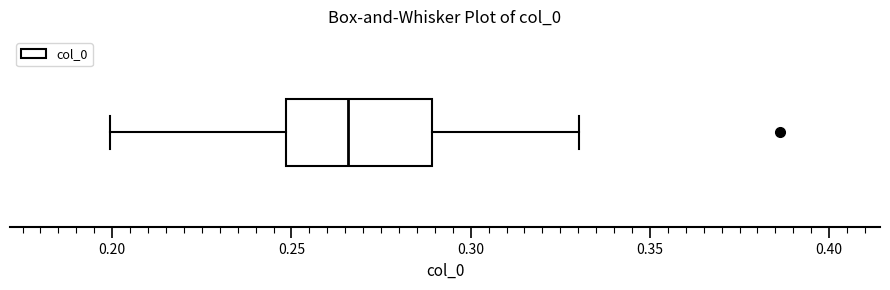

Read this box plot against the x-axis: the position of the median line, the range covered by the box, and the ends of both whiskers. The values are not printed on the chart, so give them approximately, as read against the axis.

median 0.265, box 0.250 to 0.290, whiskers 0.200 to 0.330